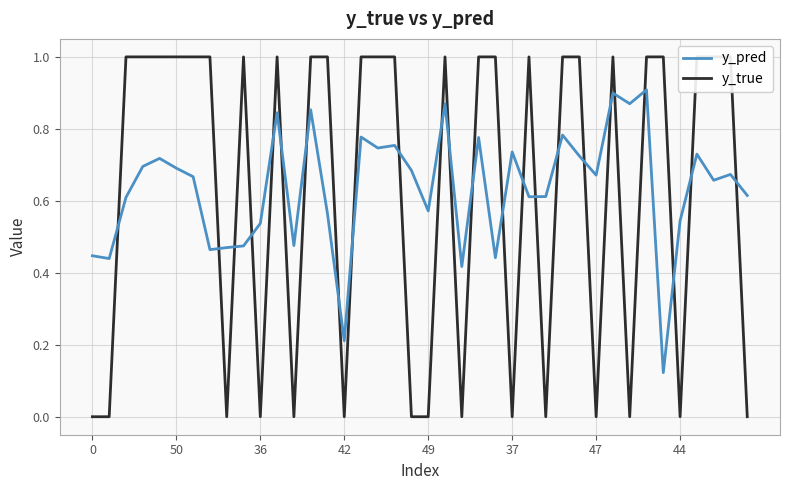

What is the lowest value of the y_pred series?

0.1